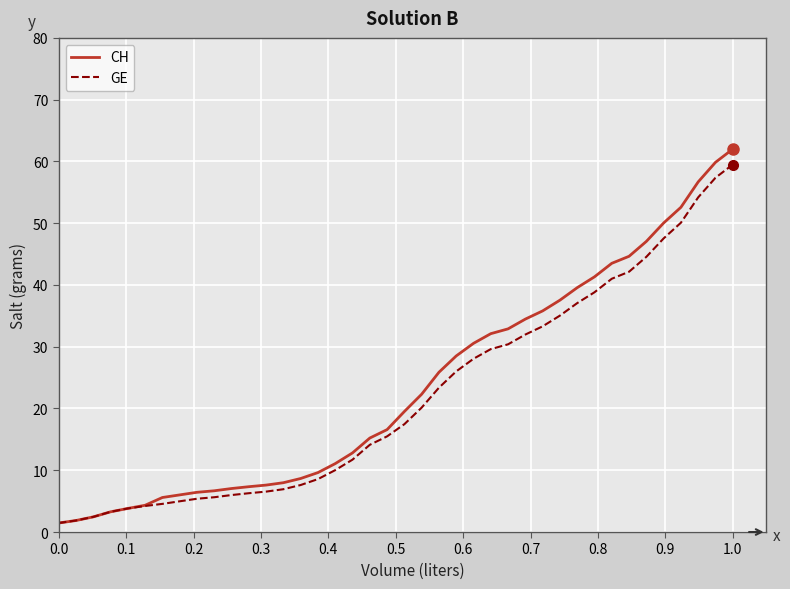

What is the highest value of the CH series?

62.0